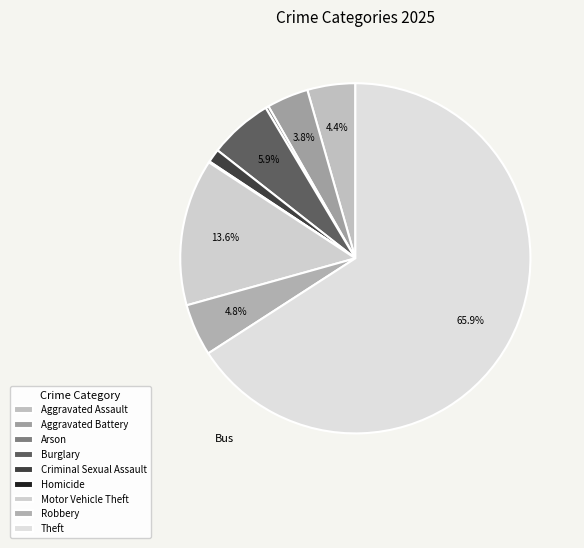

To the nearest percent, what portion does Criminal Sexual Assault represent?

1%